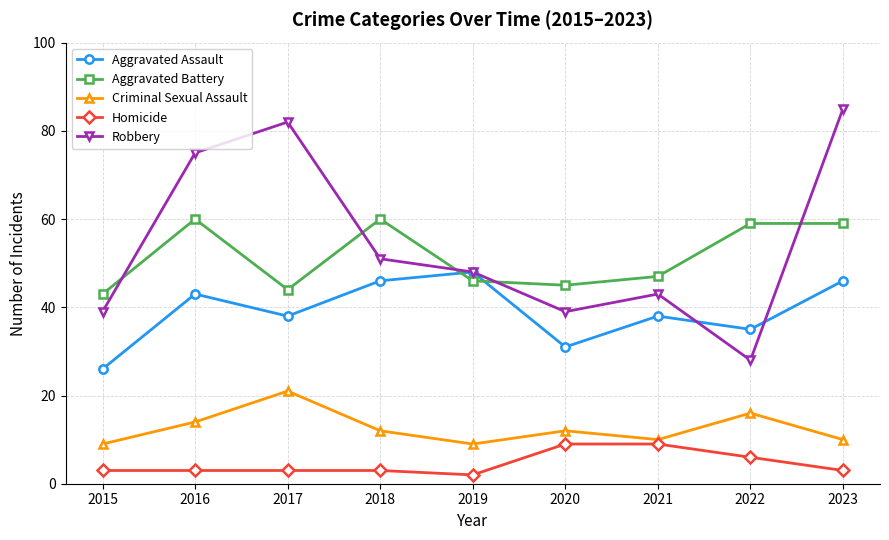

What is the minimum value for Aggravated Battery?

43